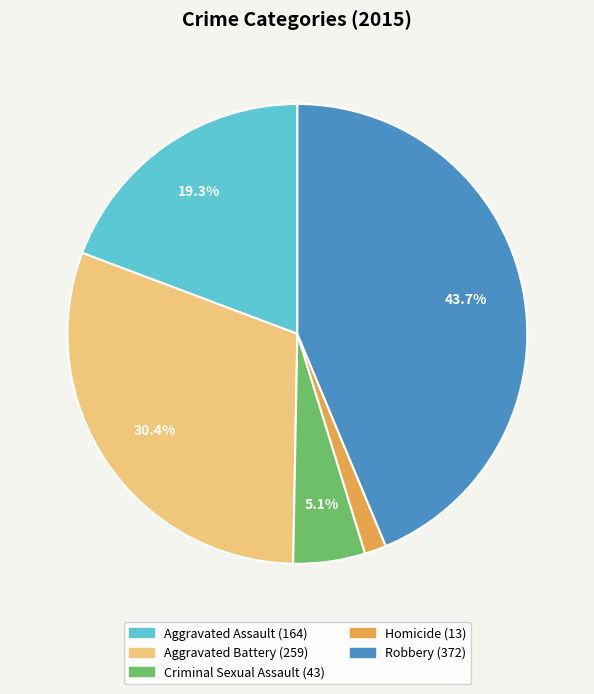

How many slices are in this pie chart?

5